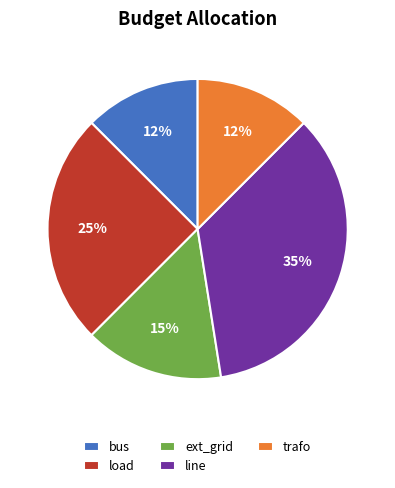

Combined, do bus and trafo account for over 50%?

No